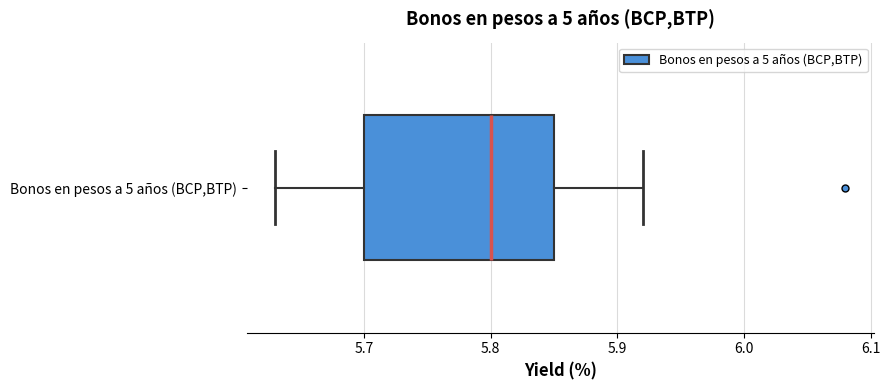

Where does the right whisker of the box for Bonos en pesos a 5 años (BCP,BTP) end on the x-axis? The values are not printed on the chart, so give them approximately, as read against the axis.

5.92